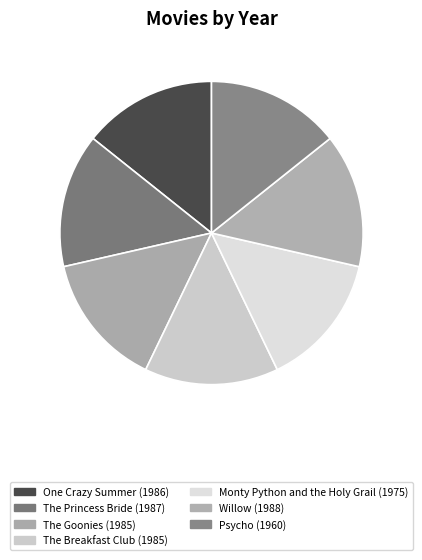

Is it true that Willow is 23% of the pie?

False